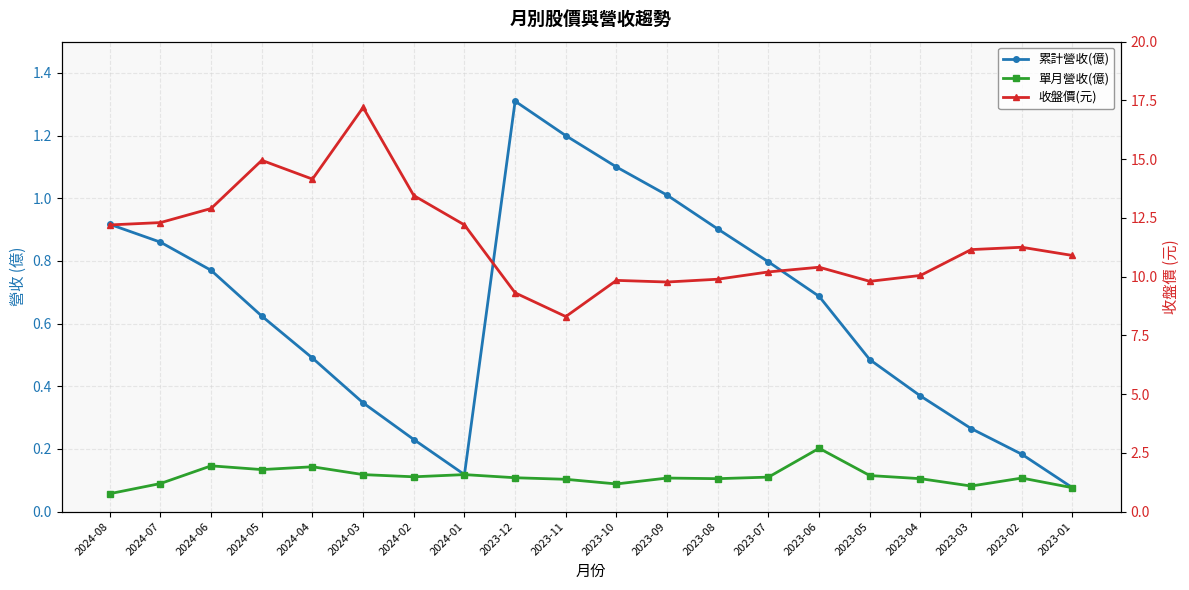

The 累計營收(億) series shows 0.2 at 2024-01. True or false?

False